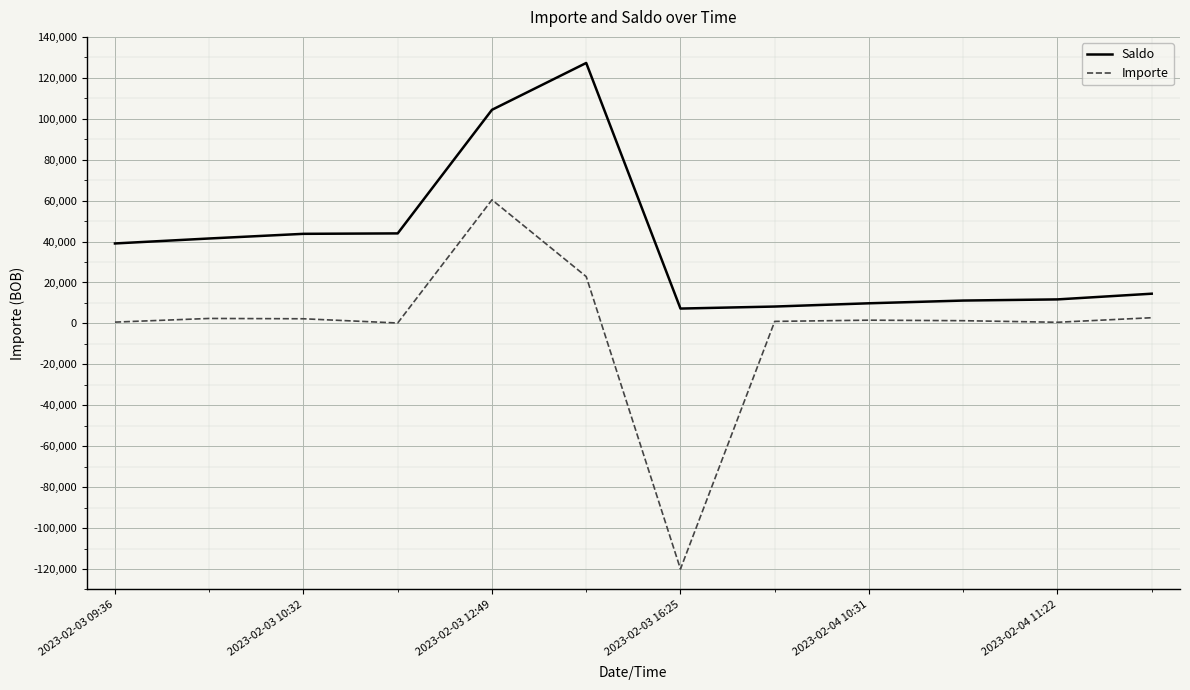

What are all the series names shown in the legend?

Saldo, Importe